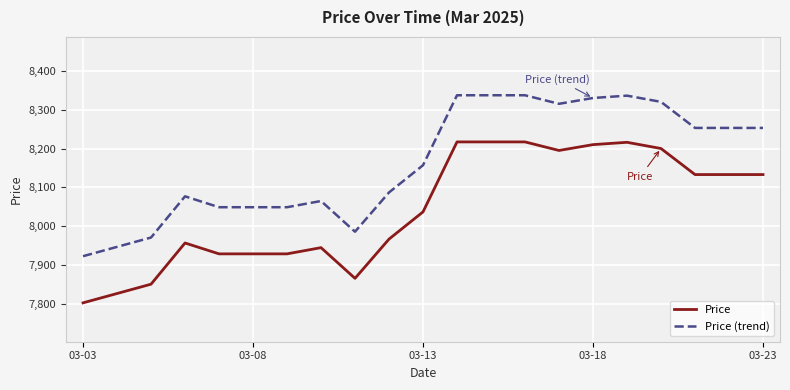

True or false: Price and Price (trend) intersect in this chart.

False